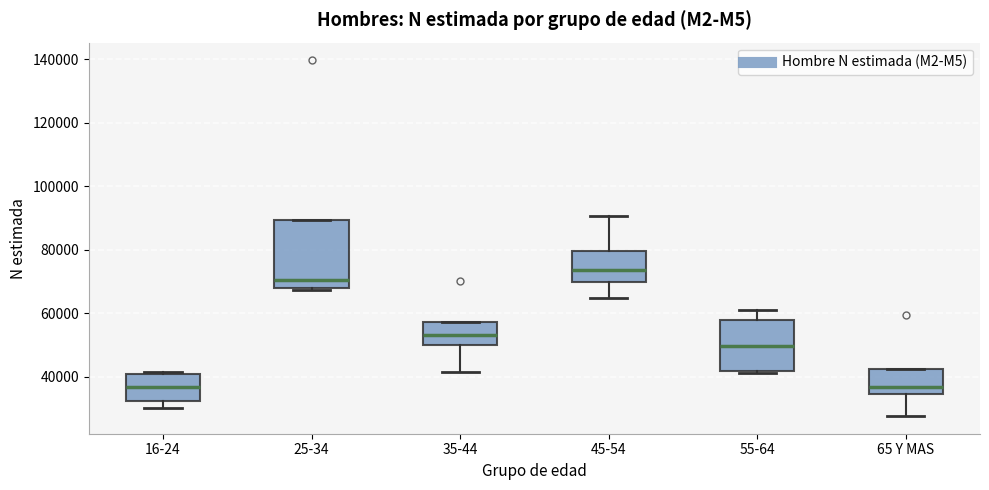

Which box is the tallest, from its lower edge to its upper edge?

25-34